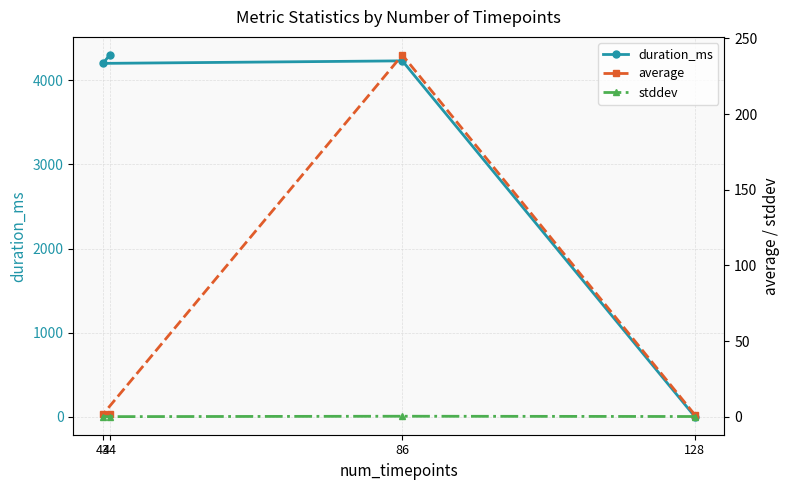

What position from the right is 44?

1